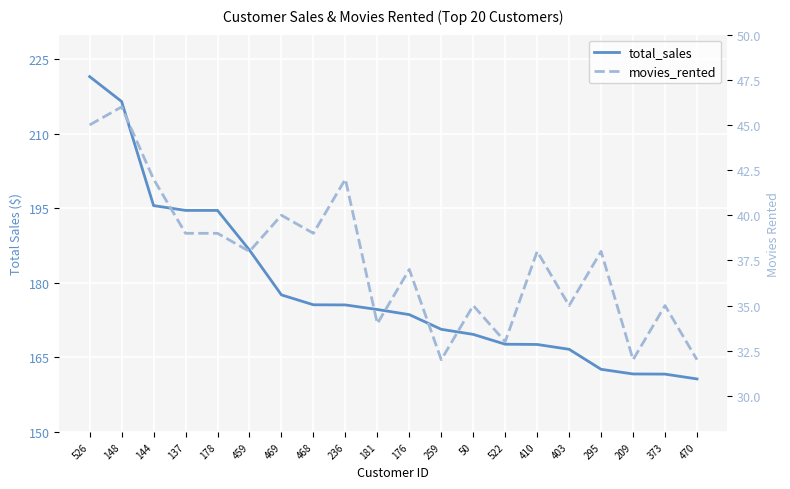

What is the difference between the total_sales values at 526 and 403?

54.9